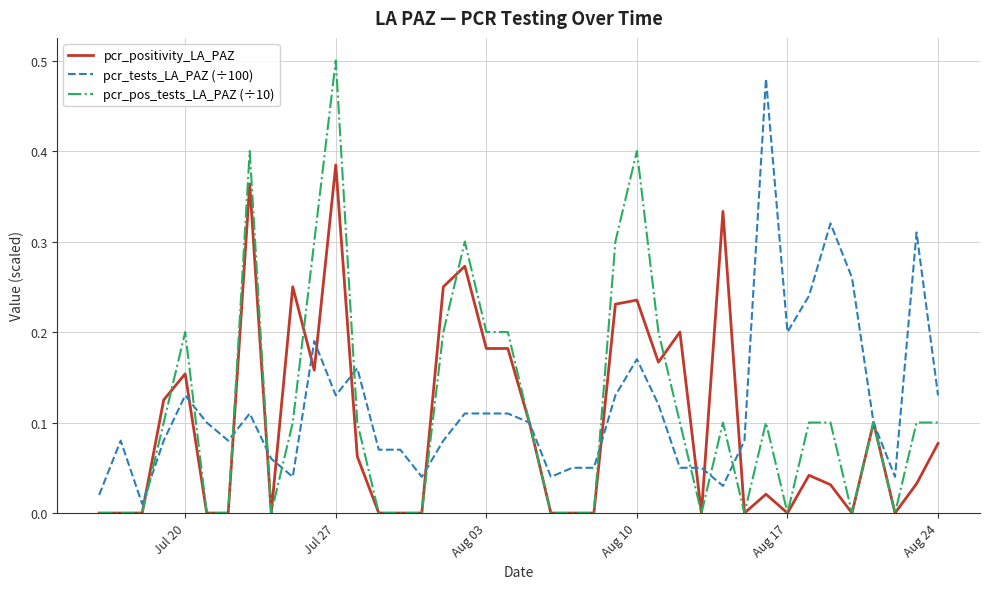

True or false: pcr_pos_tests_LA_PAZ (÷10) and pcr_positivity_LA_PAZ cross at least once.

True